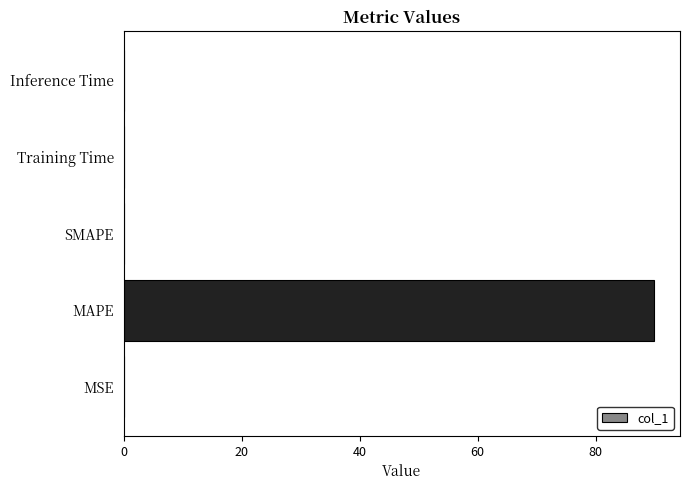

The value at Training Time is 0.0. True or false?

True